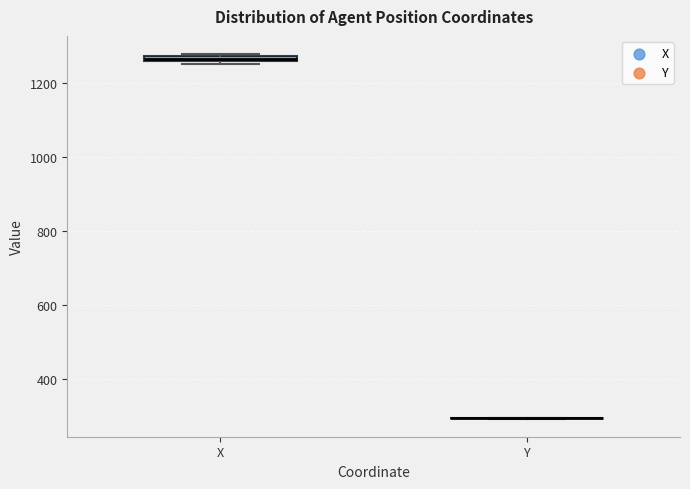

Where is the lower edge of the box for X on the y-axis? The values are not printed on the chart, so give them approximately, as read against the axis.

1260